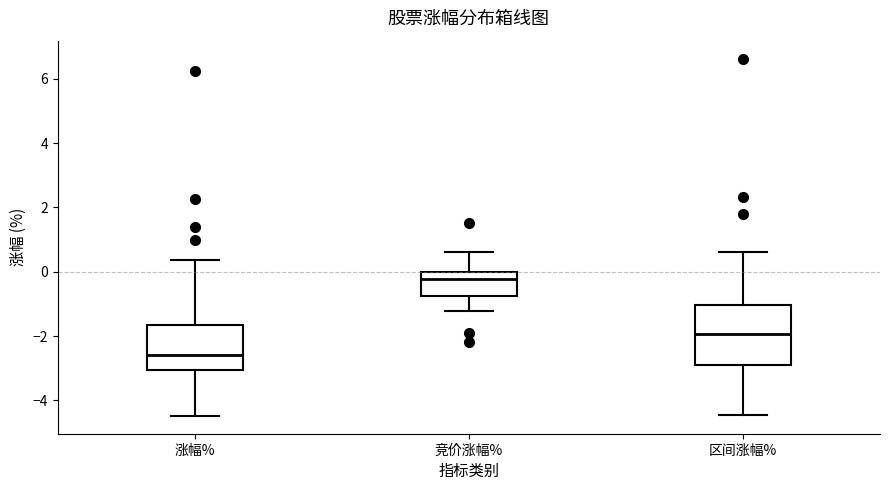

Reading left to right, read every box against the y-axis: the position of its median line, the range the box covers, and the ends of its whiskers. The values are not printed on the chart, so give them approximately, as read against the axis.

涨幅%: median -2.6, box -3.0 to -1.6, whiskers -4.4 to 0.4
竞价涨幅%: median -0.2, box -0.8 to 0.0, whiskers -1.2 to 0.6
区间涨幅%: median -2.0, box -2.8 to -1.0, whiskers -4.4 to 0.6